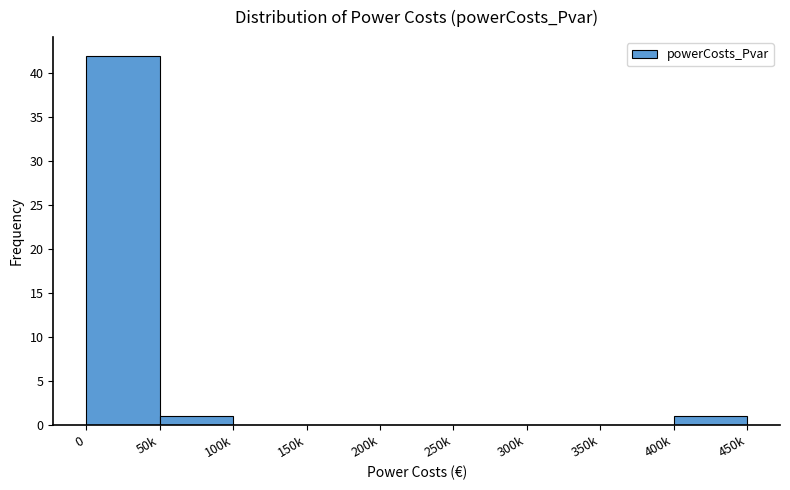

Reading left to right, what are all the values shown in this chart?

0=42	50k=1	100k=0	150k=0	200k=0	250k=0	300k=0	350k=0	400k=1